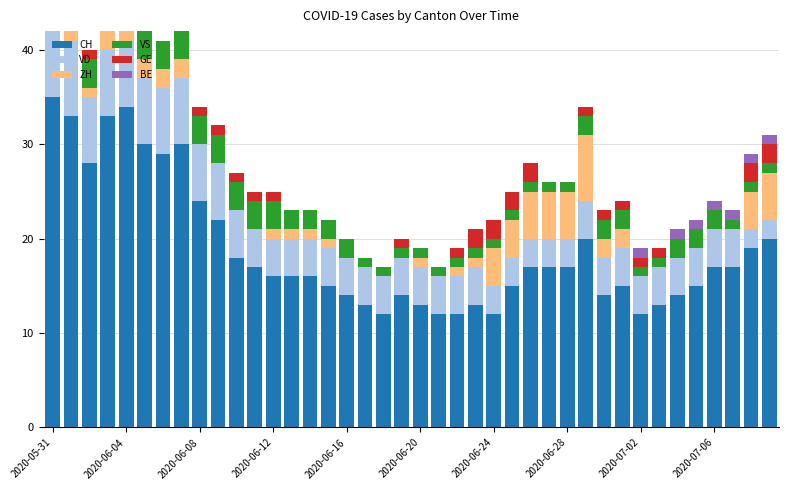

Between 2020-06-20 and 15, which is larger?

2020-06-20